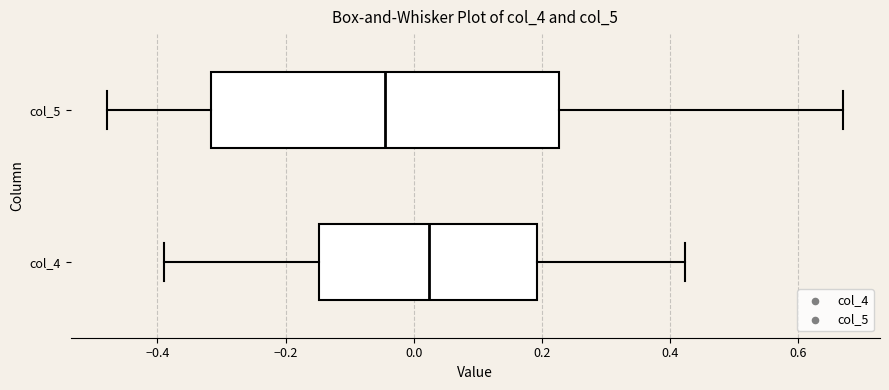

Which box's median line is the furthest to the right?

col_4